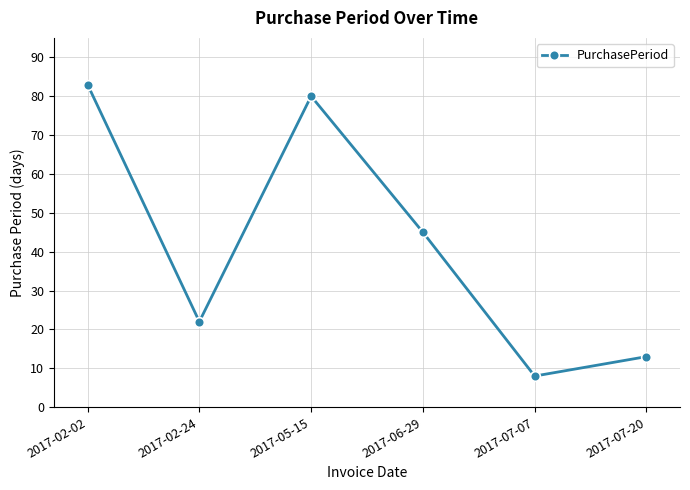

Reading right to left, transcribe all the data shown in this chart.

13	8	45	80	22	83